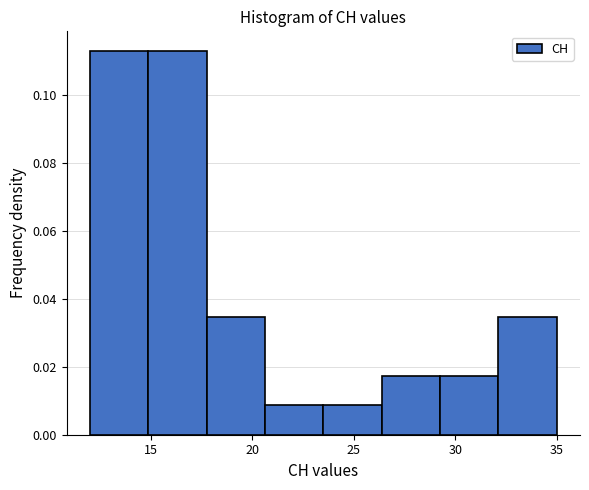

Reading left to right, list every bar in this chart as the range it spans on the x-axis followed by its height. Neither the bar edges nor the heights are printed on the chart, so give them approximately, as read against the axes.

12.0 to 15.0: 0.114
15.0 to 18.0: 0.114
18.0 to 20.5: 0.034
20.5 to 23.5: 0.008
23.5 to 26.5: 0.008
26.5 to 29.5: 0.018
29.5 to 32.0: 0.018
32.0 to 35.0: 0.034